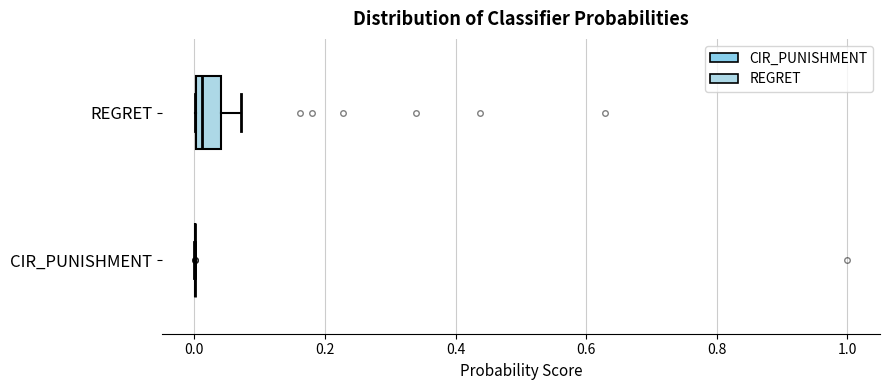

Reading bottom to top, read every box against the x-axis: the position of its median line, the range the box covers, and the ends of its whiskers. The values are not printed on the chart, so give them approximately, as read against the axis.

CIR_PUNISHMENT: box collapsed to a line at 0.00, whiskers 0.00 to 0.00
REGRET: median 0.02, box 0.00 to 0.04, whiskers 0.00 to 0.08